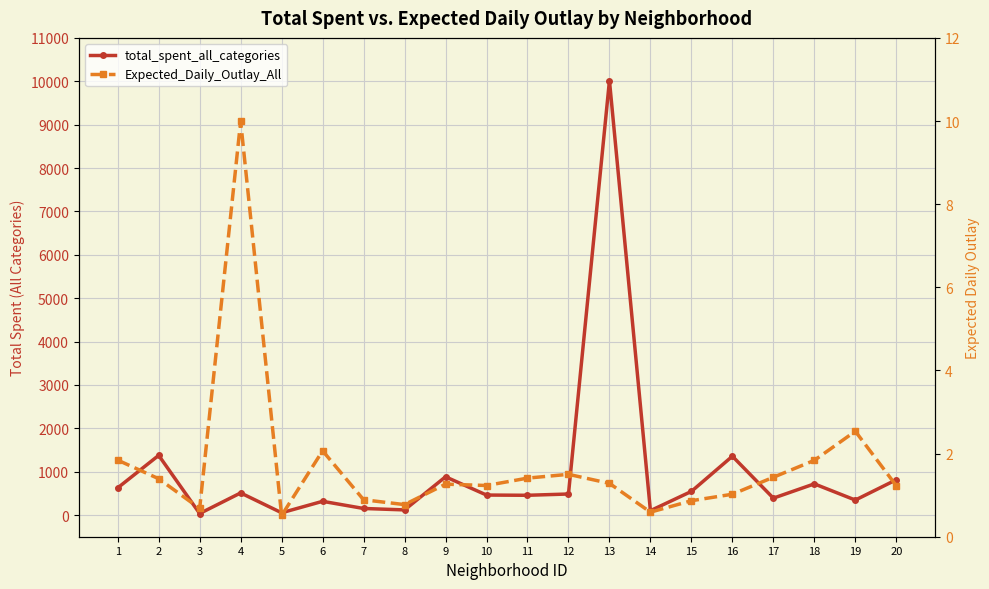

What is the difference between the maximum and minimum values in the Expected_Daily_Outlay_All series?

9.5